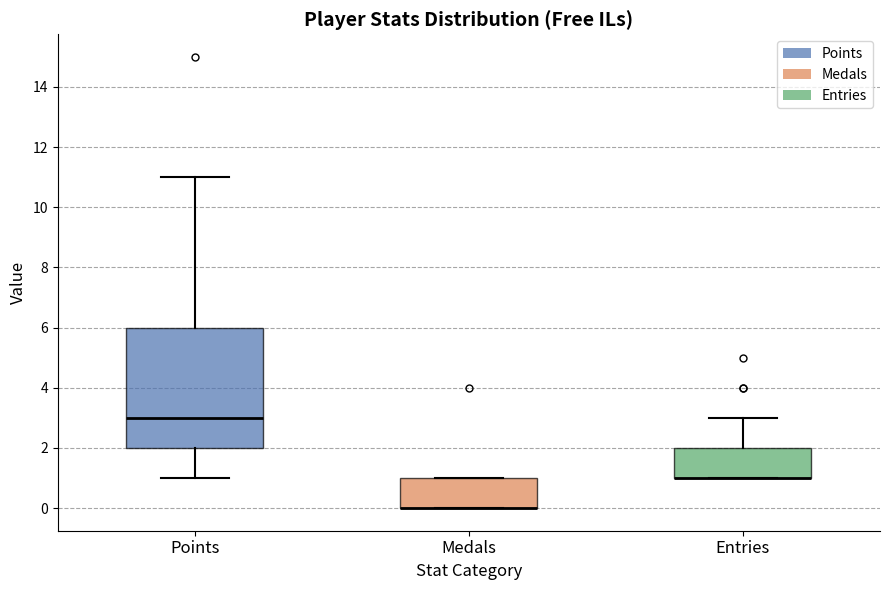

Where is the upper edge of the box for Medals on the y-axis? The values are not printed on the chart, so give them approximately, as read against the axis.

1